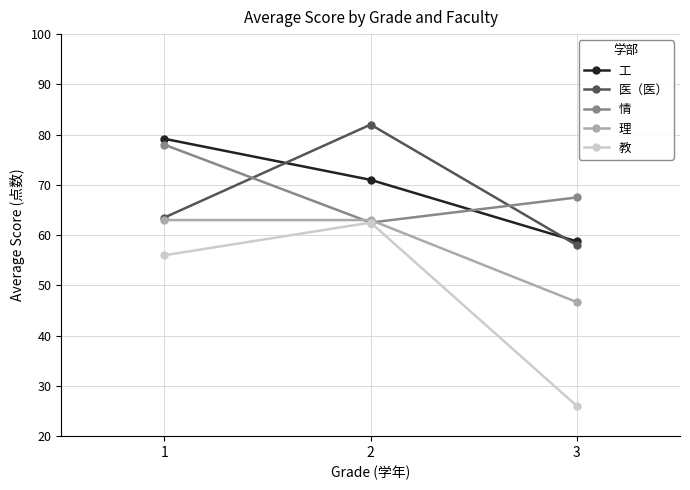

Rank the categories by 医（医） value from highest to lowest.

2, 1, 3